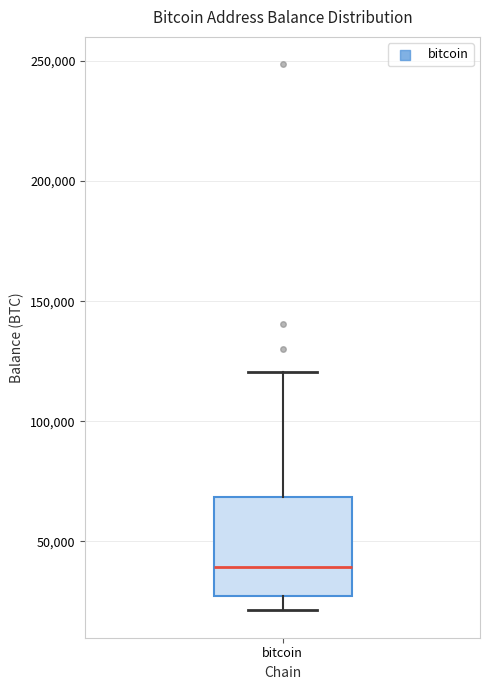

Read this box plot against the y-axis: the position of the median line, the range covered by the box, and the ends of both whiskers. The values are not printed on the chart, so give them approximately, as read against the axis.

median 40000, box 25000 to 70000, whiskers 20000 to 120000